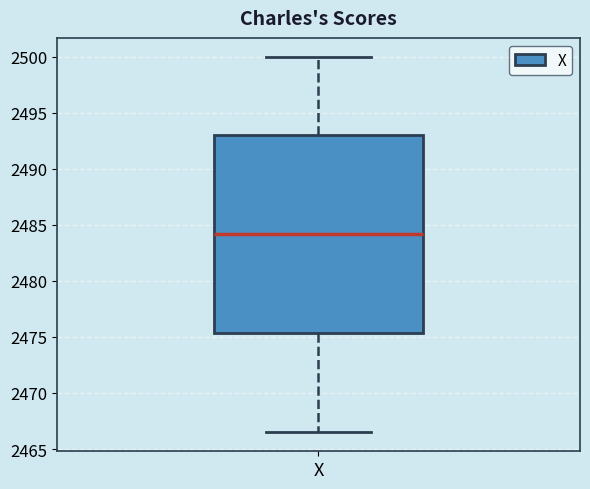

Where does the upper whisker of the box for X end on the y-axis? The values are not printed on the chart, so give them approximately, as read against the axis.

2500.0